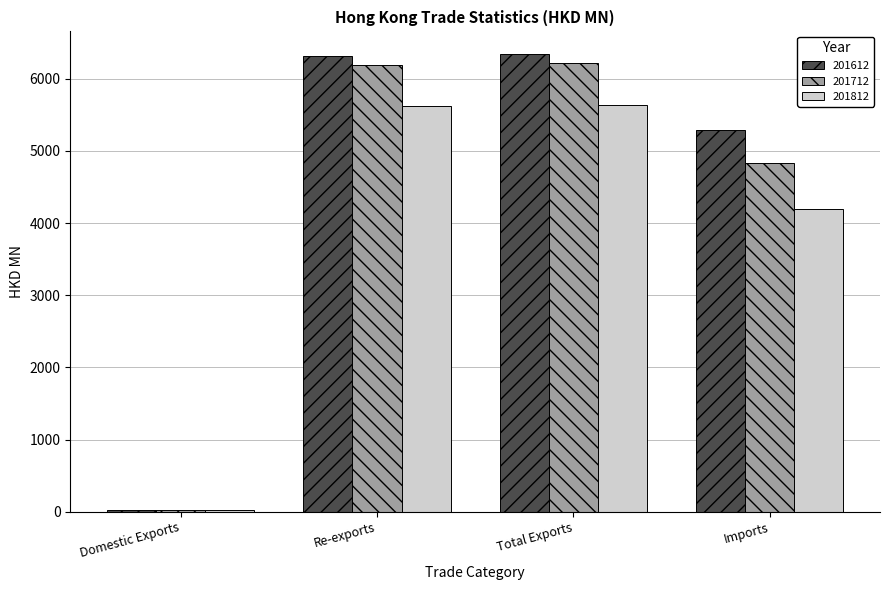

Which category has the lowest value across all series?

Domestic Exports